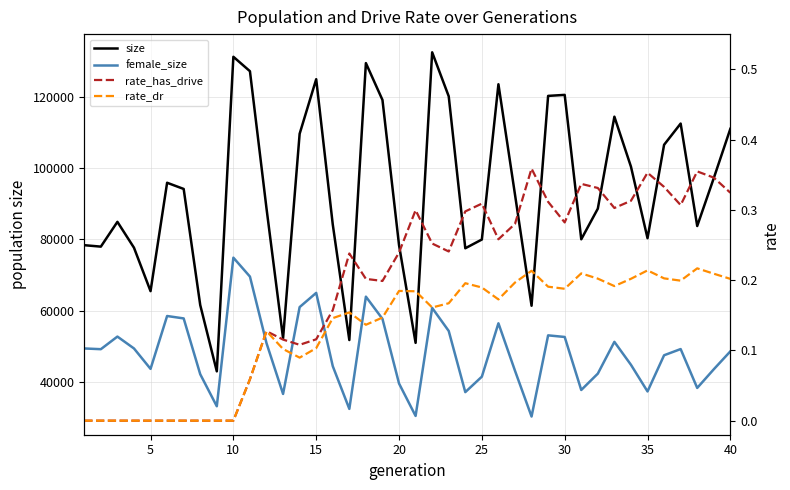

At how many categories does at least one series exceed 69475?

33